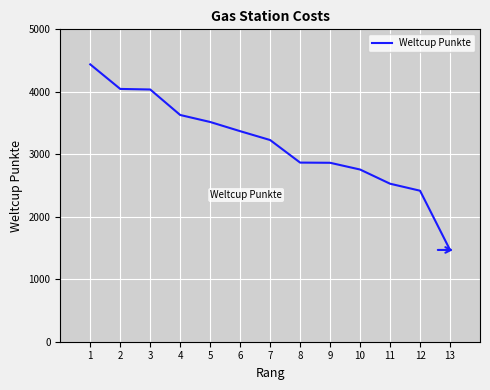

What is the change in value from 3 to 12?

-1620